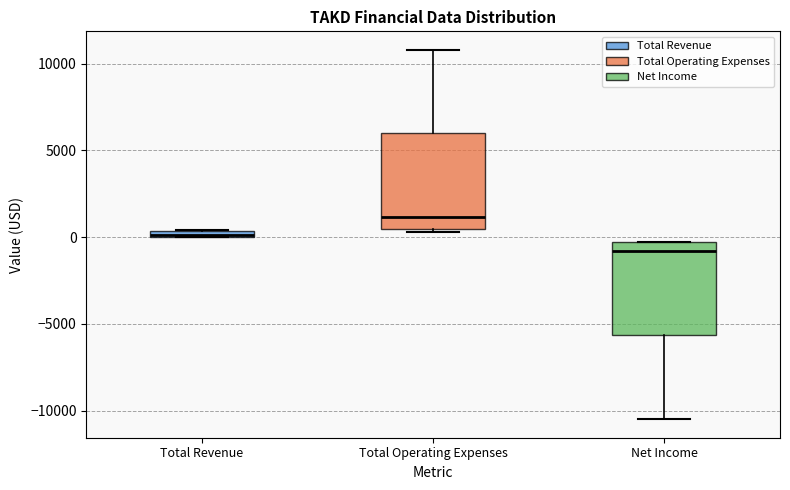

Where is the upper edge of the box for Total Revenue on the y-axis? The values are not printed on the chart, so give them approximately, as read against the axis.

500